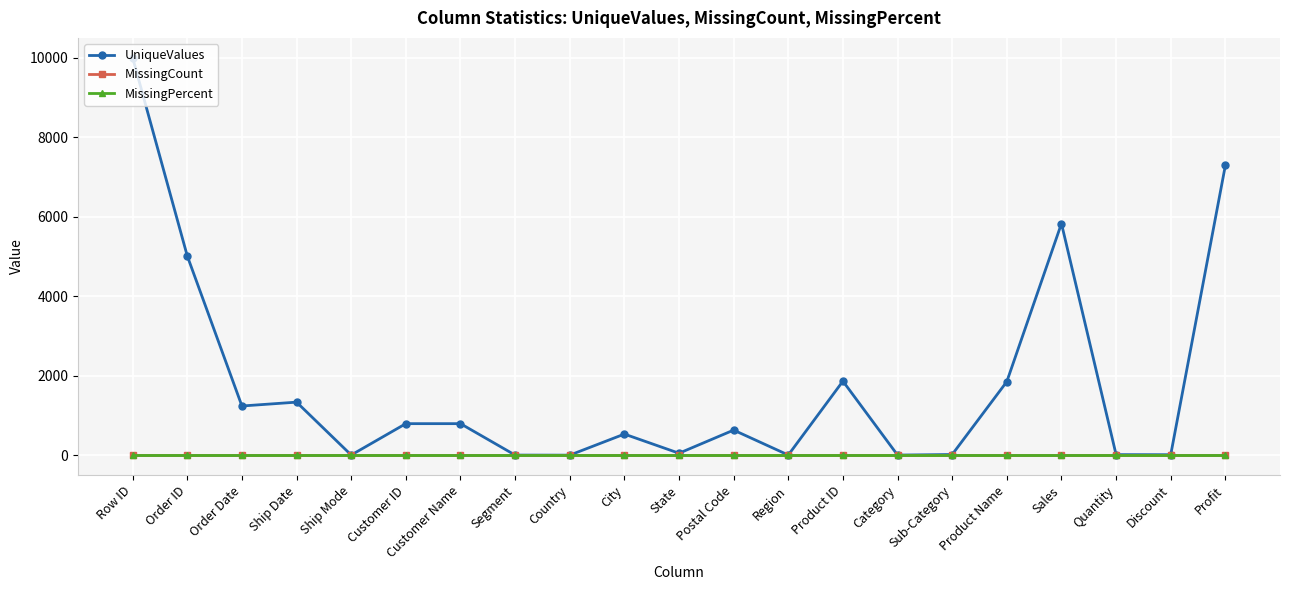

Is this an area chart (filled region under the line)?

No